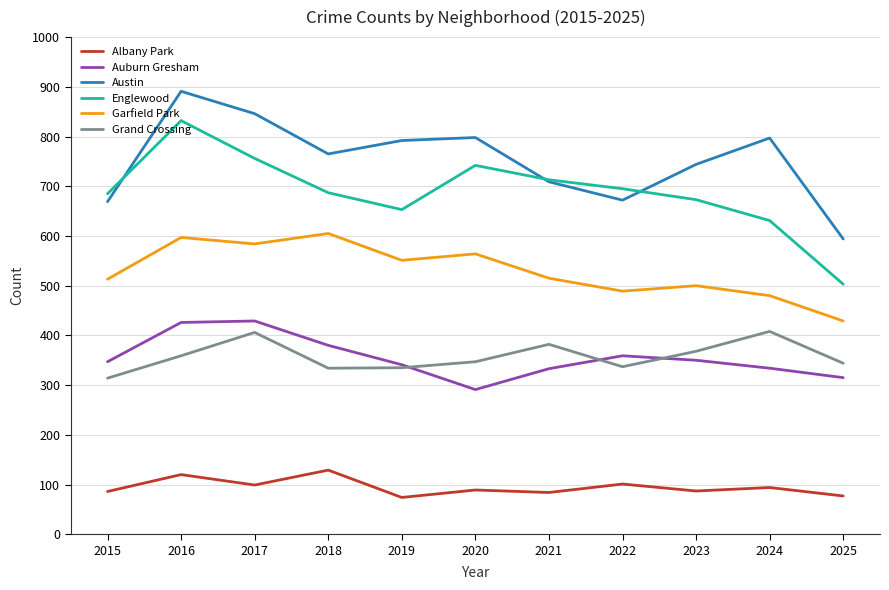

Count the number of data series in this chart.

6